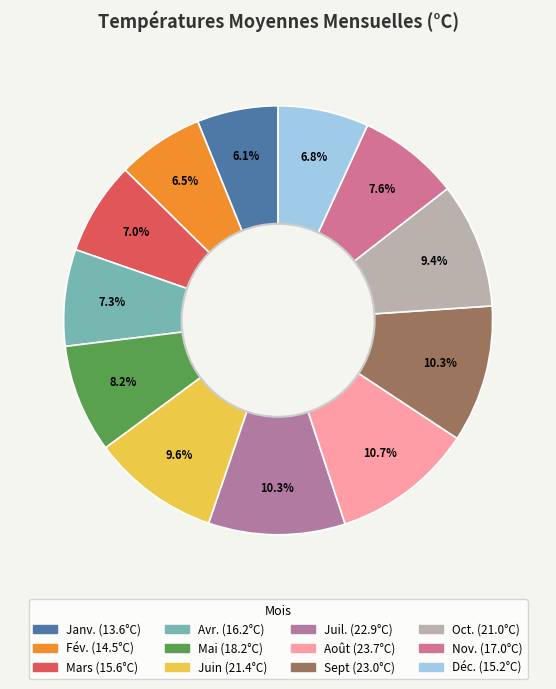

What is the total percentage of Déc. and Nov.?

14.5%